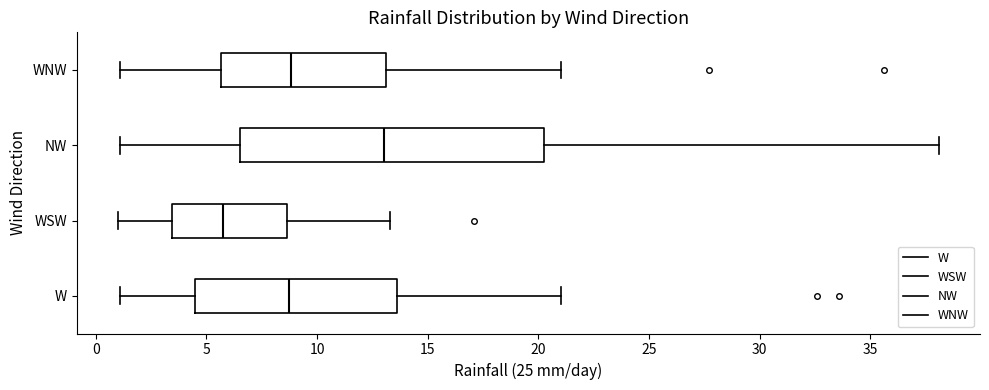

Reading bottom to top, read every box against the x-axis: the position of its median line, the range the box covers, and the ends of its whiskers. The values are not printed on the chart, so give them approximately, as read against the axis.

W: median 9.0, box 4.5 to 13.5, whiskers 1.0 to 21.0
WSW: median 6.0, box 3.5 to 8.5, whiskers 1.0 to 13.5
NW: median 13.0, box 6.5 to 20.5, whiskers 1.0 to 38.0
WNW: median 9.0, box 5.5 to 13.0, whiskers 1.0 to 21.0